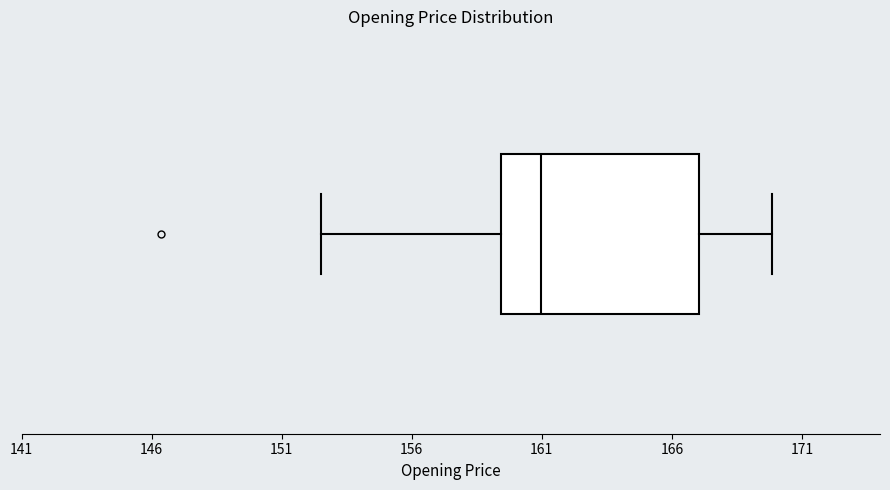

Where is the left edge of the box on the x-axis? The values are not printed on the chart, so give them approximately, as read against the axis.

159.5